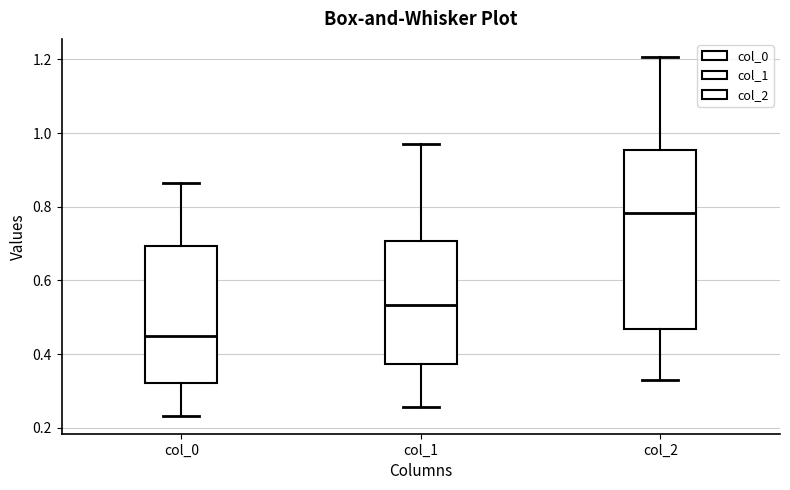

Reading left to right, transcribe this box plot: for each box, give where its median line is, the range the box spans, and where its two whiskers end, as read against the y-axis. The values are not printed on the chart, so give them approximately, as read against the axis.

col_0: median 0.44, box 0.32 to 0.70, whiskers 0.24 to 0.86
col_1: median 0.54, box 0.38 to 0.70, whiskers 0.26 to 0.98
col_2: median 0.78, box 0.46 to 0.96, whiskers 0.32 to 1.20